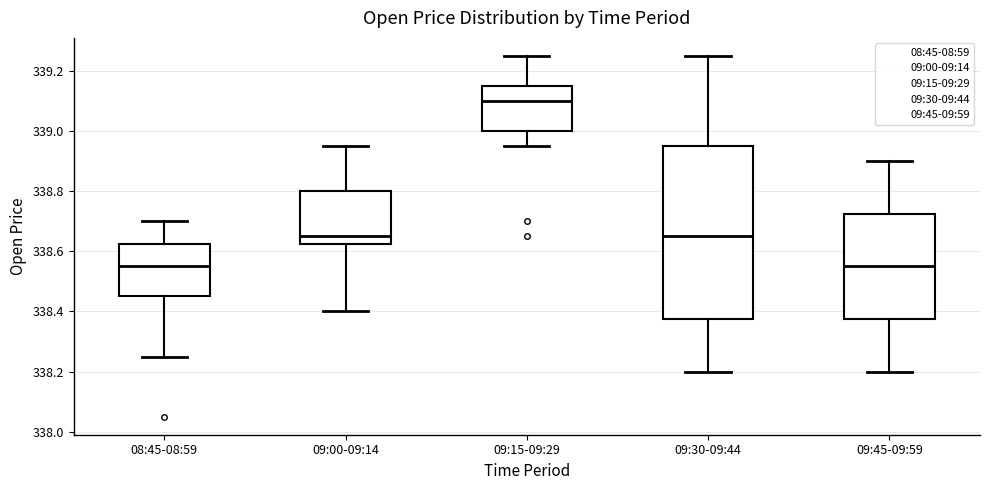

Where does the median line of the box for 09:00-09:14 sit on the y-axis? The values are not printed on the chart, so give them approximately, as read against the axis.

338.66